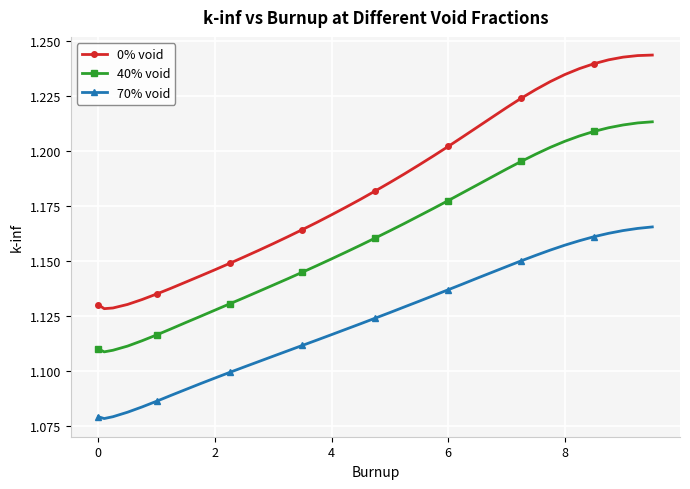

How many lines are shown in the chart?

3